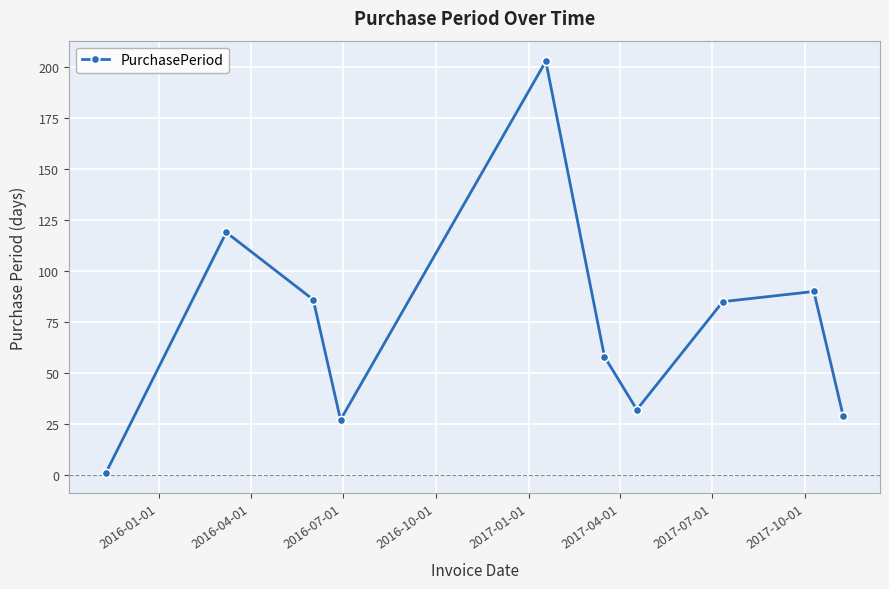

How many interior local peaks (higher than both neighbors) does the data have?

3